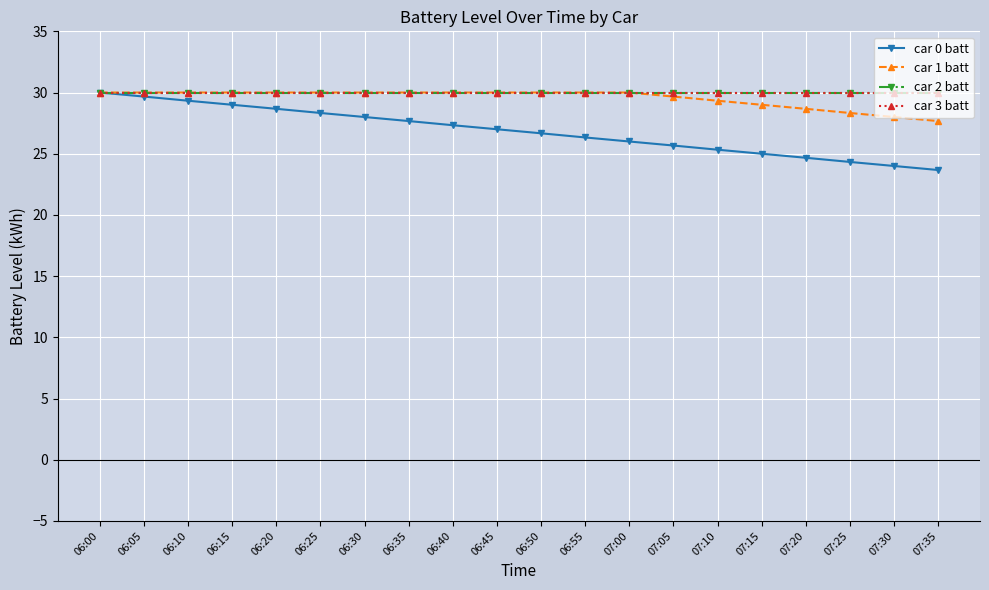

Does the chart have visible grid lines?

Yes